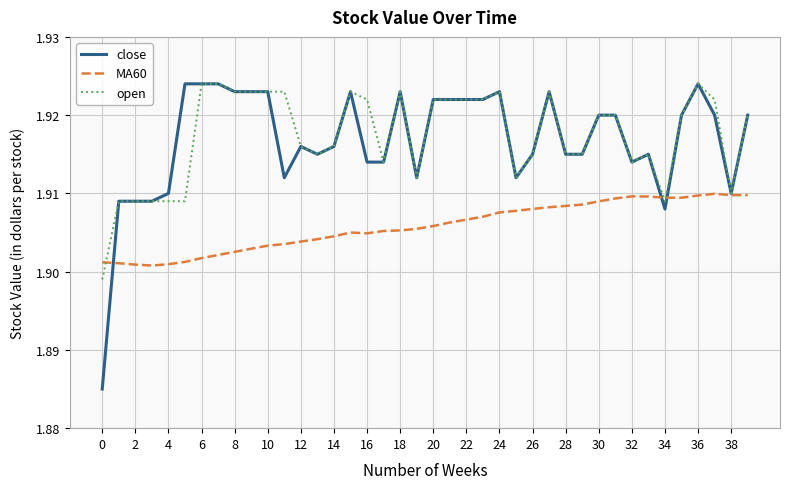

What are all the series names shown in the legend?

close, MA60, open